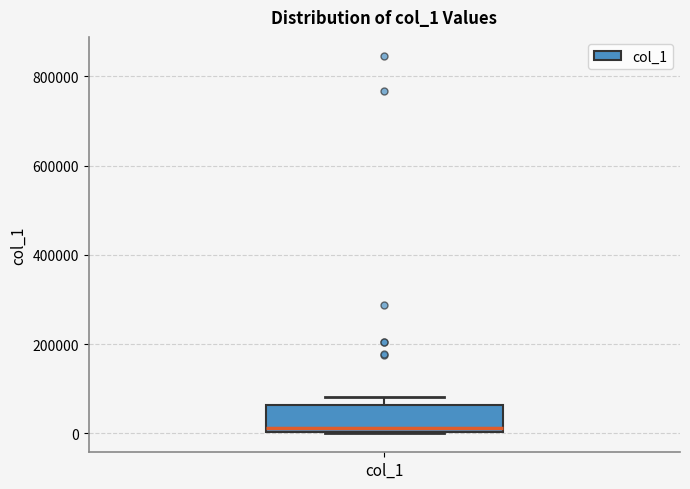

Read this box plot against the y-axis: the position of the median line, the range covered by the box, and the ends of both whiskers. The values are not printed on the chart, so give them approximately, as read against the axis.

median 20000, box 0 to 60000, whiskers 0 to 80000